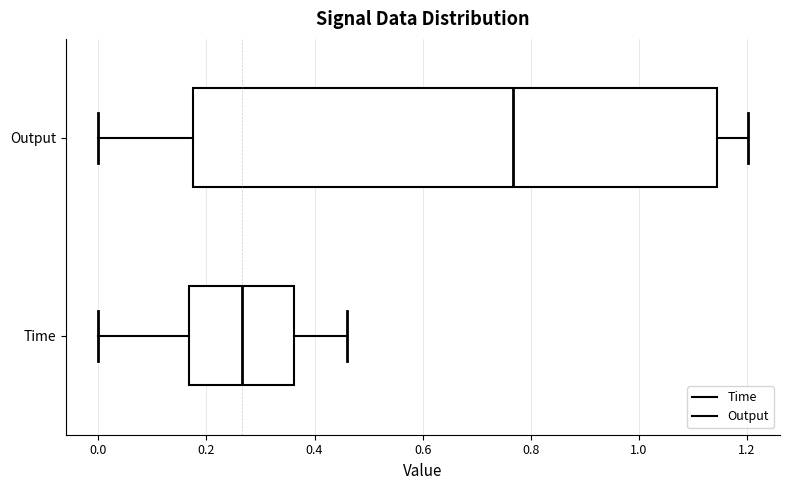

Which box has the furthest to the left median line?

Time